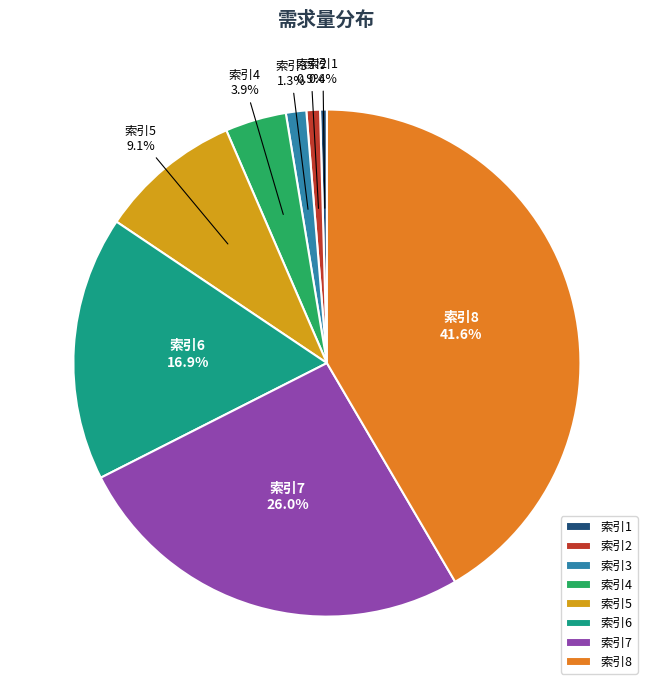

How many segments does this pie chart have?

8